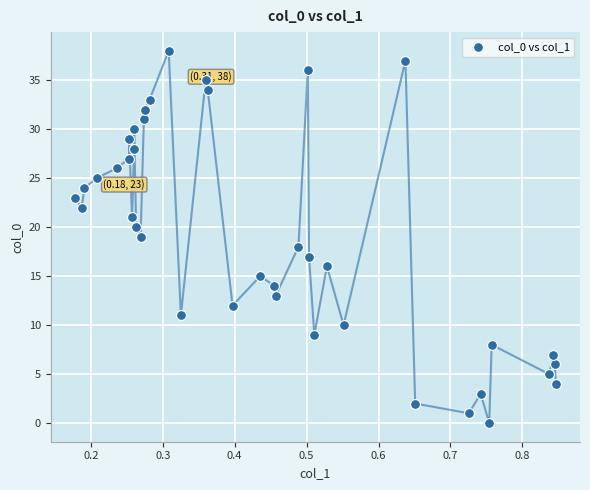

What is the range of Y values (max minus min)?

38